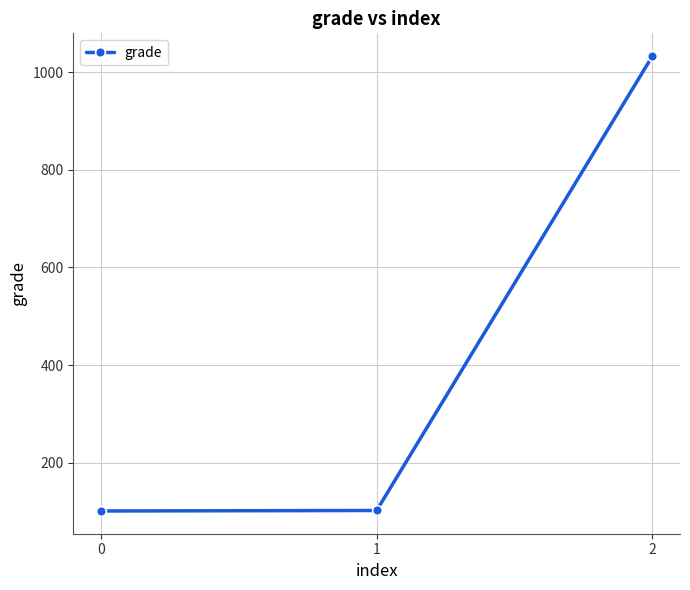

What is the change in value from 0 to 2?

+932